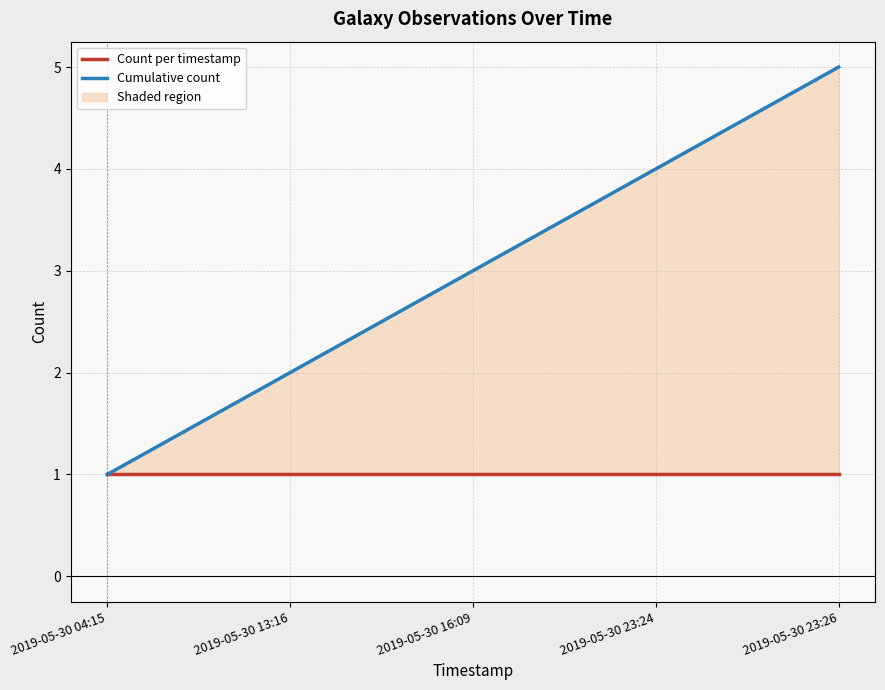

At how many categories does at least one series exceed 3?

2